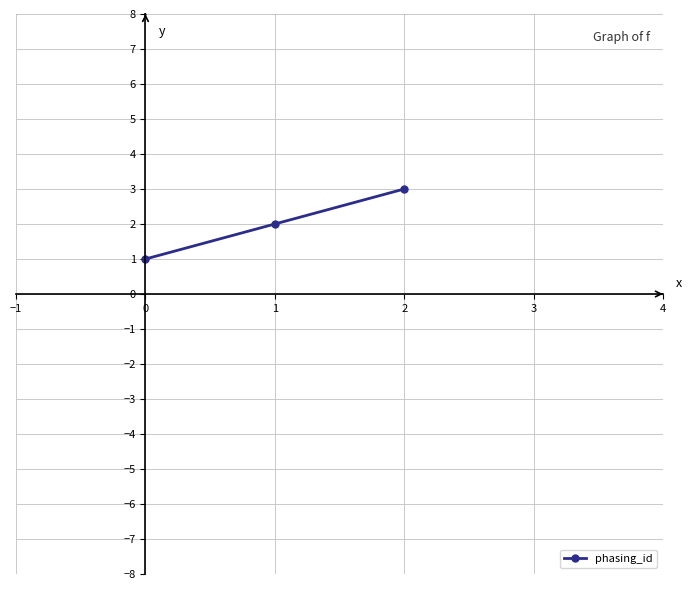

What is the sum of all values?

6